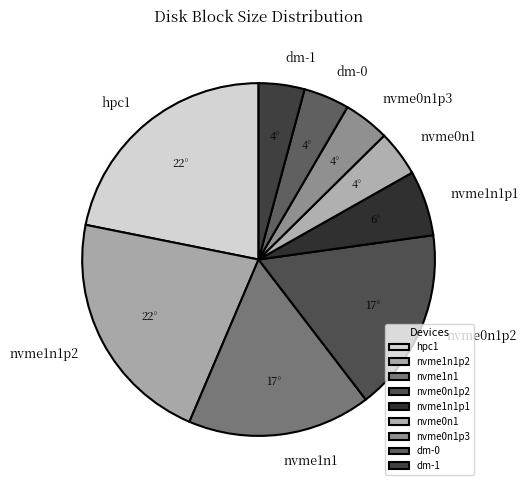

Which has a higher value, nvme0n1p3 or nvme0n1p2?

nvme0n1p2